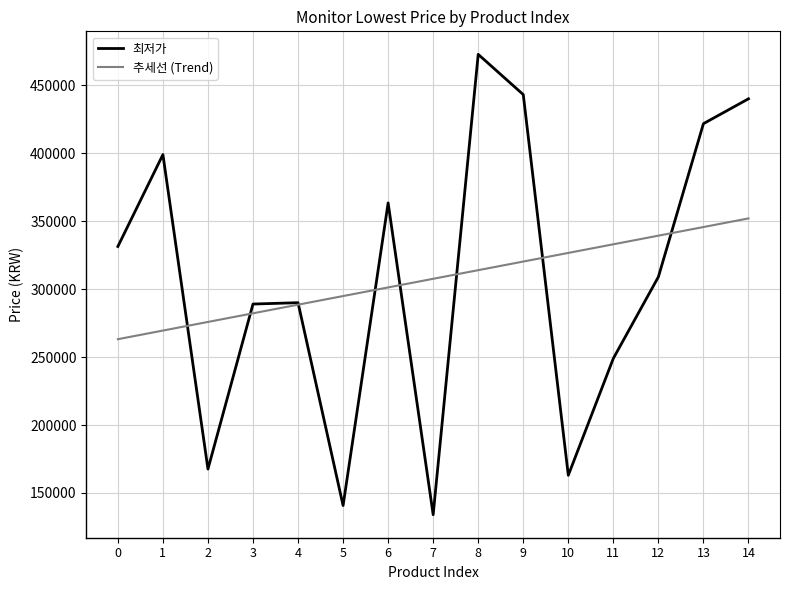

Is the value of 추세선 (Trend) at 5 greater than the value of 최저가 at 0?

No